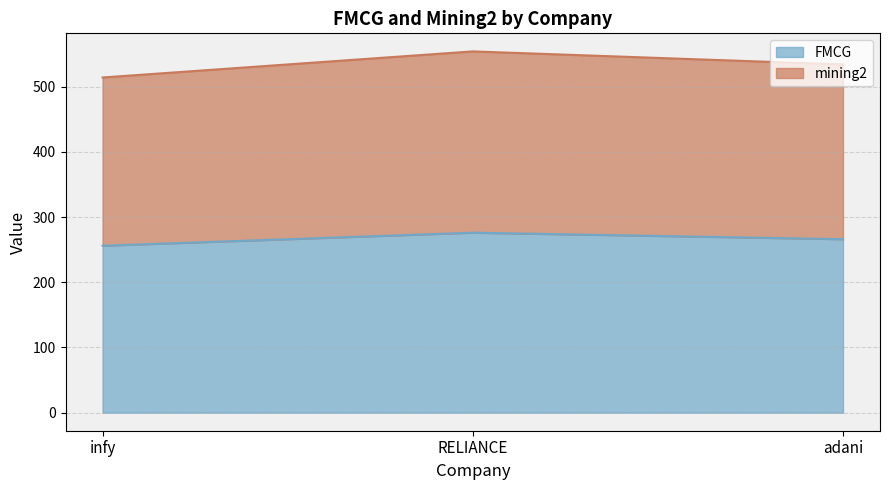

Which series has the largest range (max minus min)?

mining2